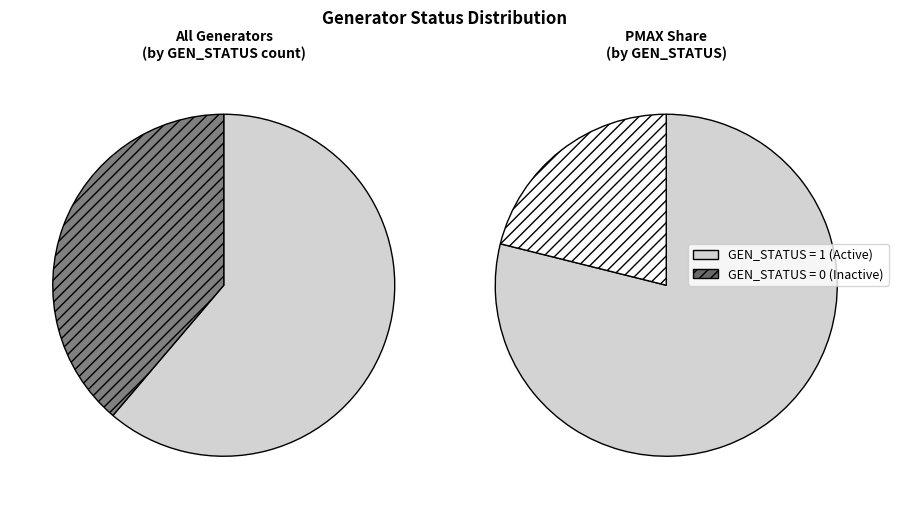

What percentage do GEN_STATUS_1 and GEN_STATUS_0 together represent?

100.0%